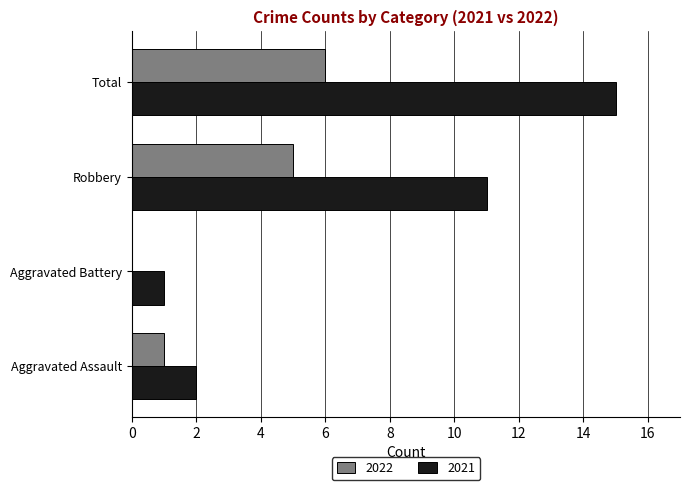

The 2022 series shows 1 at Aggravated Assault. True or false?

True